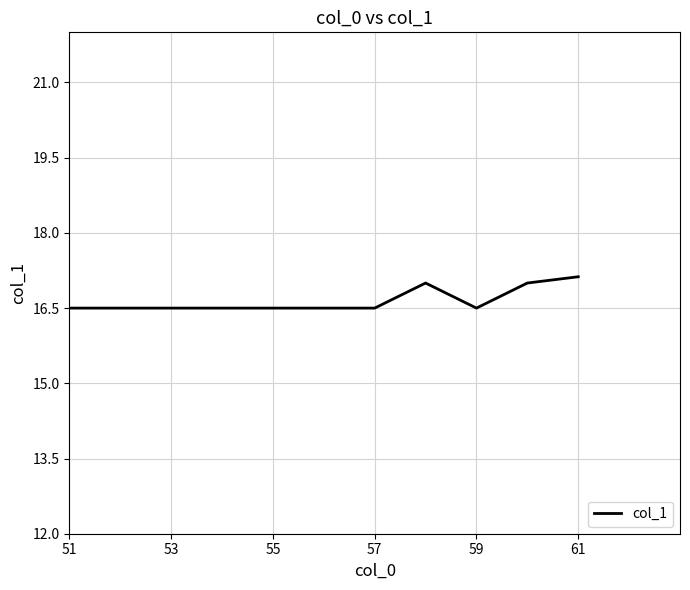

What is the difference between the maximum and minimum values?

0.6